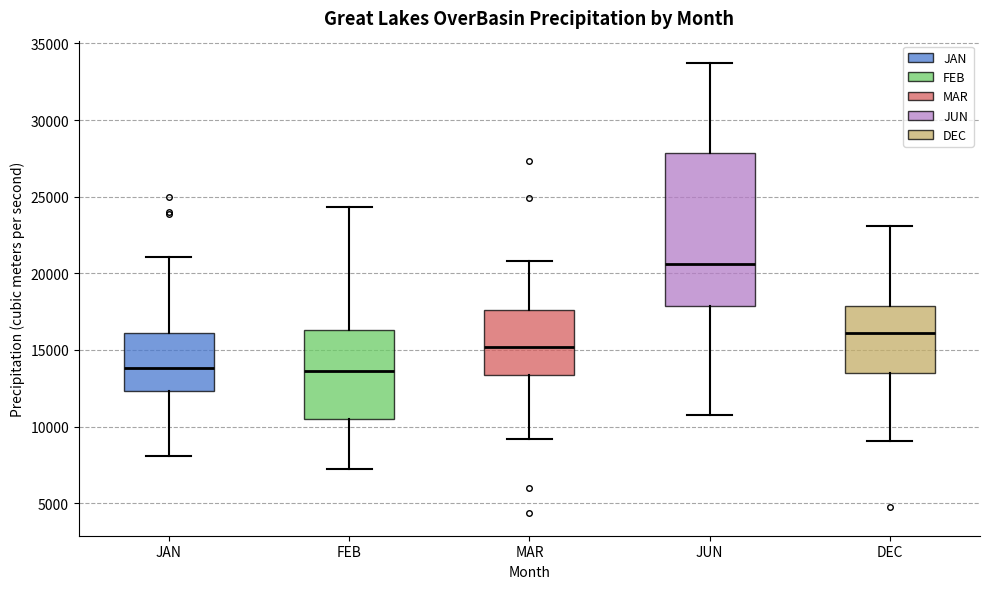

Which box's median line is the highest?

JUN